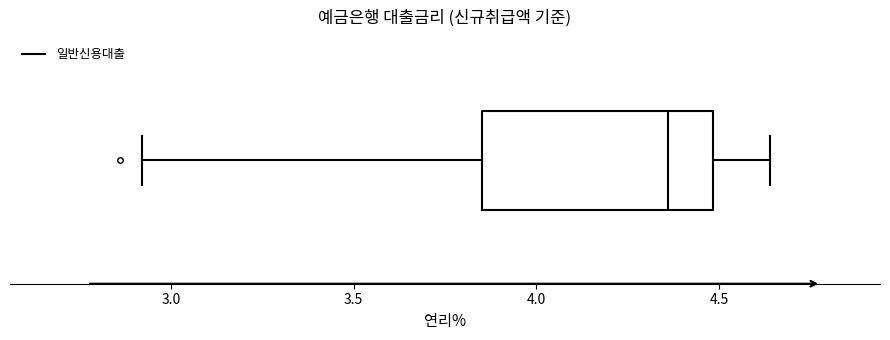

Read this box plot against the x-axis: the position of the median line, the range covered by the box, and the ends of both whiskers. The values are not printed on the chart, so give them approximately, as read against the axis.

median 4.35, box 3.85 to 4.50, whiskers 2.90 to 4.65